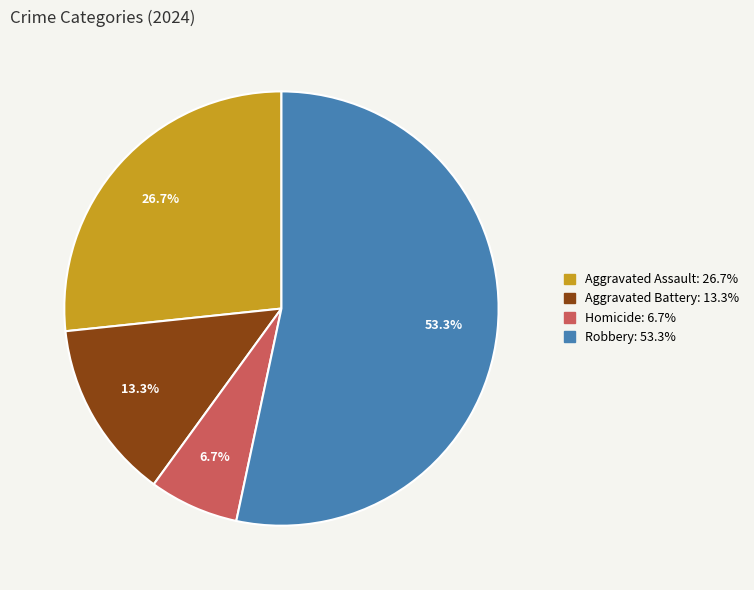

Approximately how many times larger is the value at Aggravated Assault compared to Homicide?

4.0